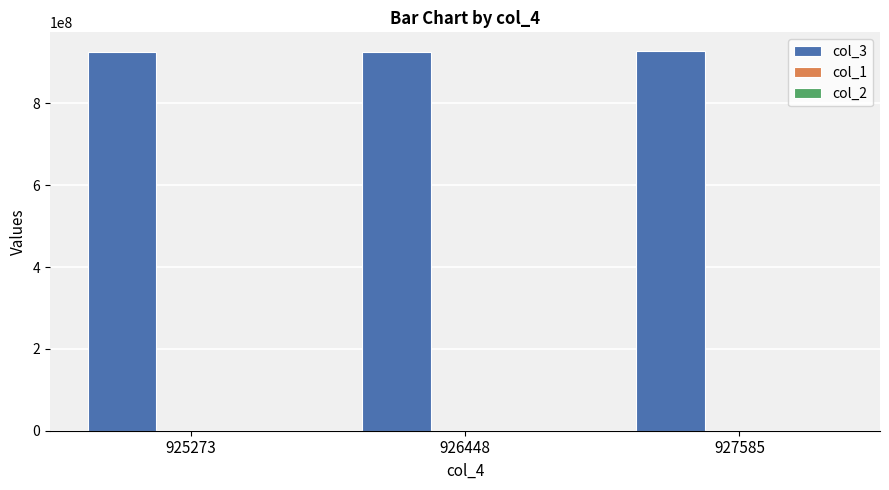

What is the spread (max minus min) of values at 927585?

927585340